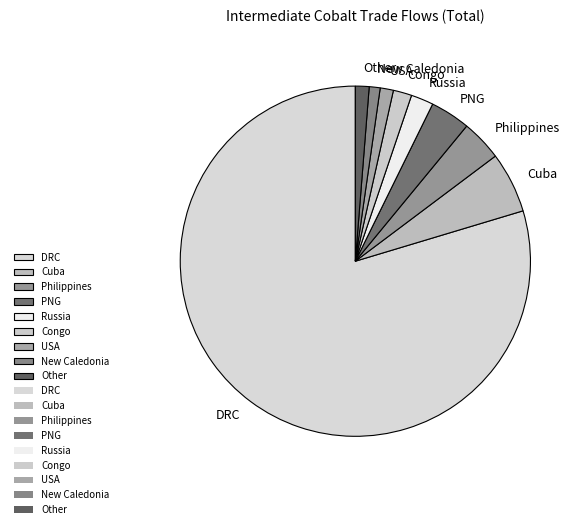

Which category has the biggest portion of the pie?

DRC